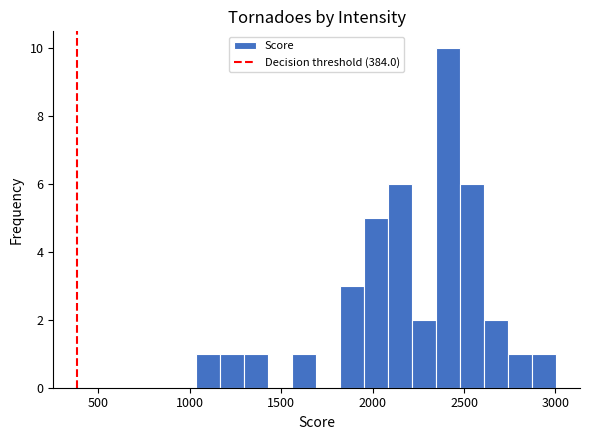

Around what value on the x-axis is the tallest bar? Give the approximate position of its centre, as read against the axis.

2400